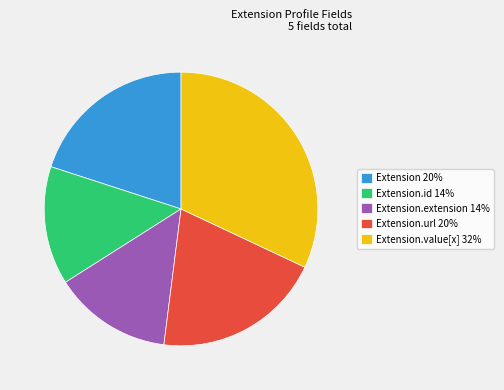

The Extension.value[x] 32% slice represents 23% of the pie. True or false?

False